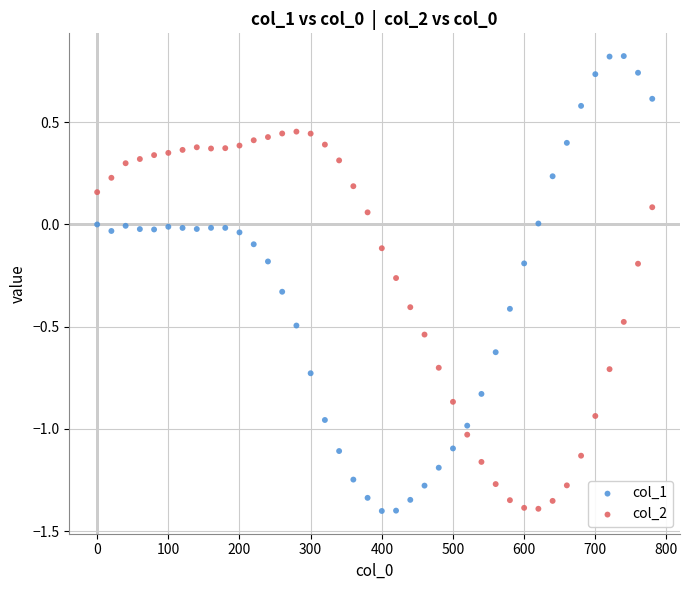

What is the X range (max minus min) for the scatter plot?

780.0